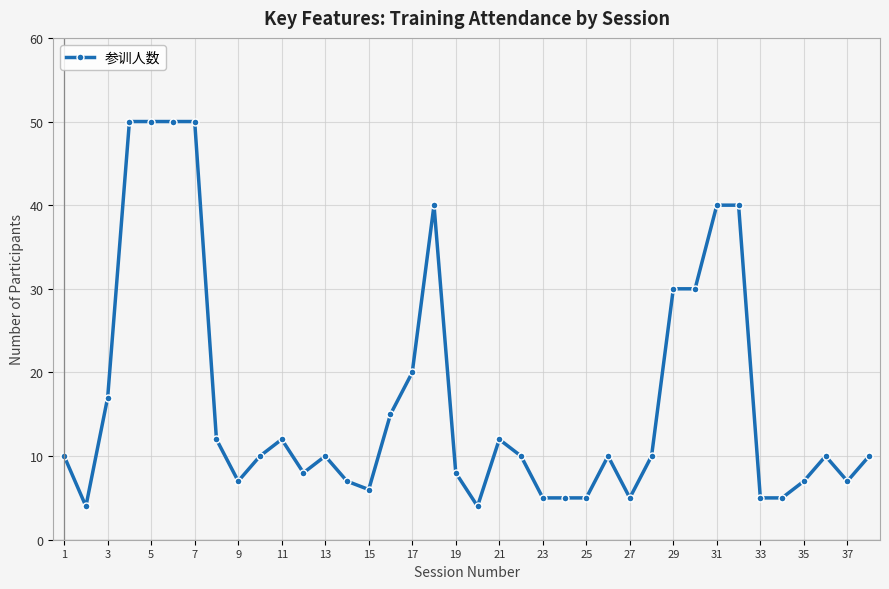

True or false: there are more than 1 points higher than both neighbors.

True